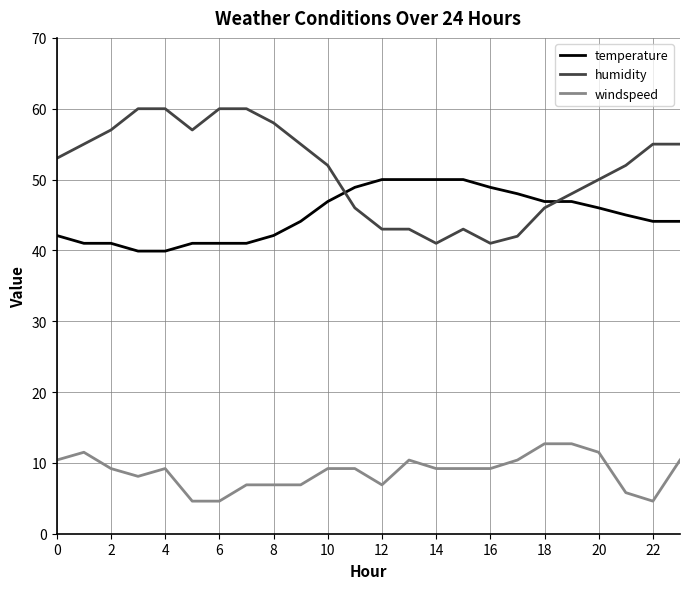

What is the difference between the maximum and minimum values in the humidity series?

19.0